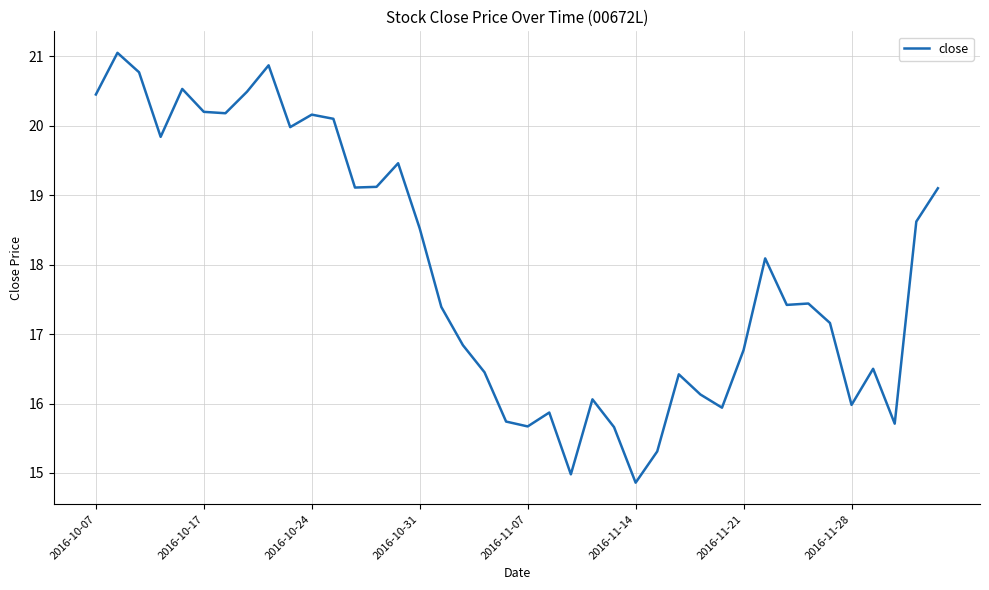

What is the maximum value shown in the chart?

21.1